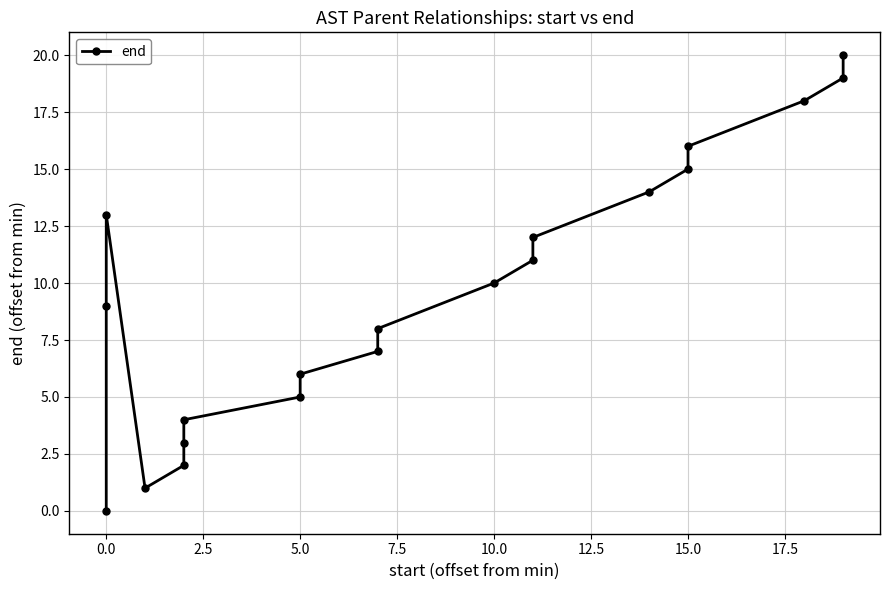

True or false: there are more than 0 points higher than both neighbors.

True